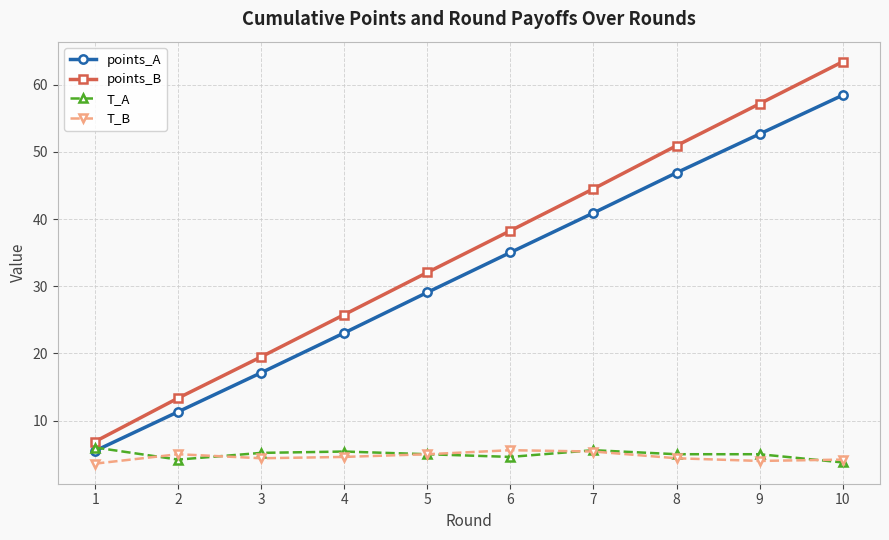

Count the number of data series in this chart.

4